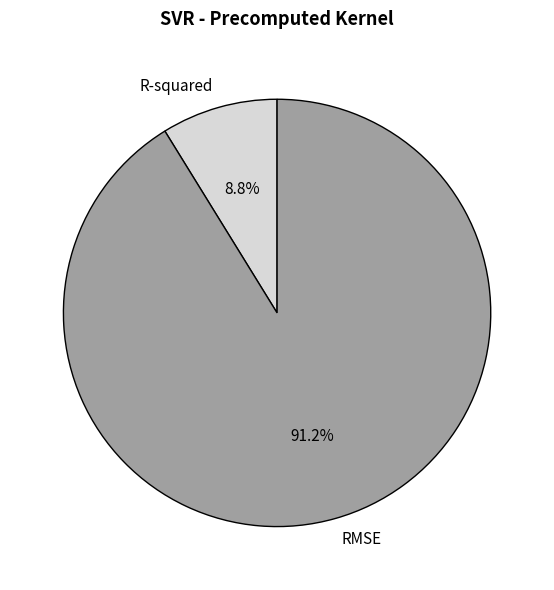

Does R-squared account for over 50% of the chart?

No